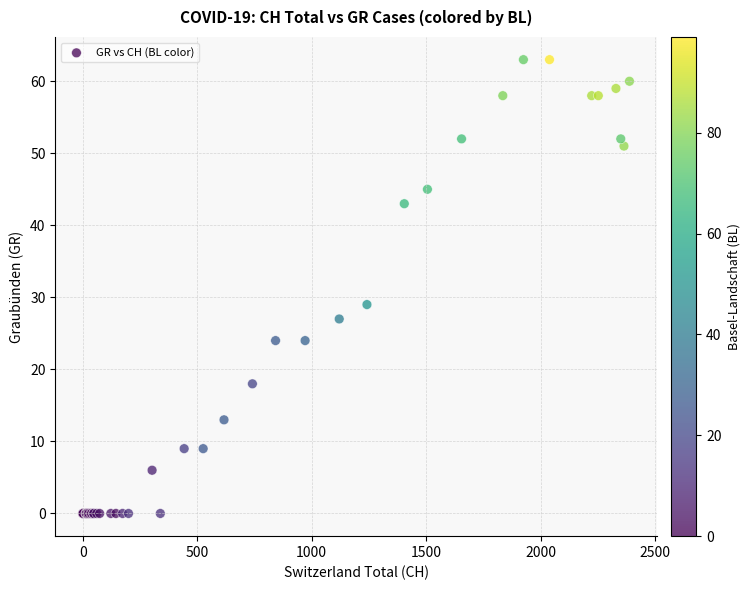

What Y value in the scatter plot is closest to 31?

29